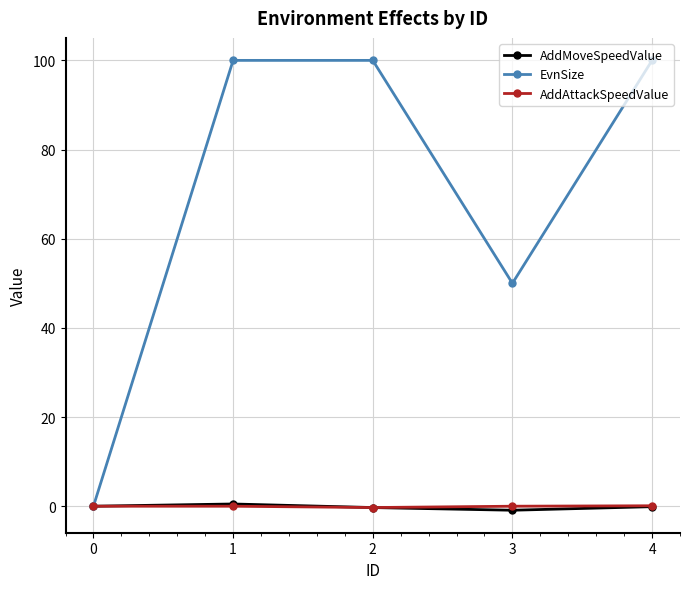

At how many categories does at least one series exceed 1?

4